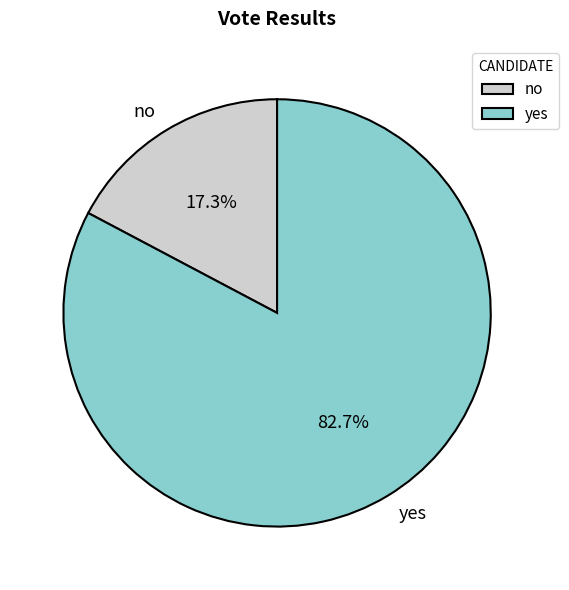

Which has a higher value, no or yes?

yes